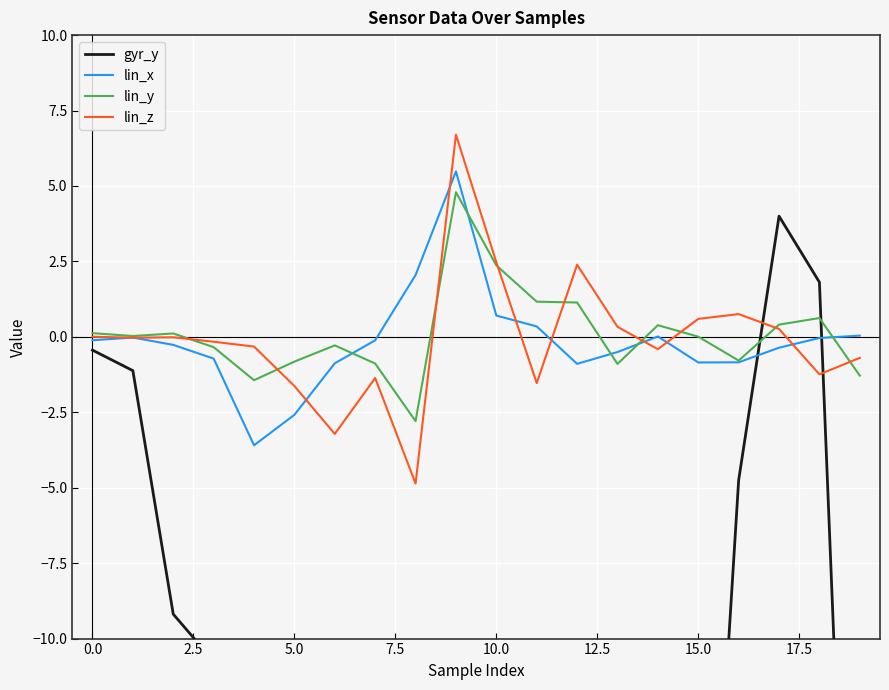

What is the highest value of the lin_y series?

4.8